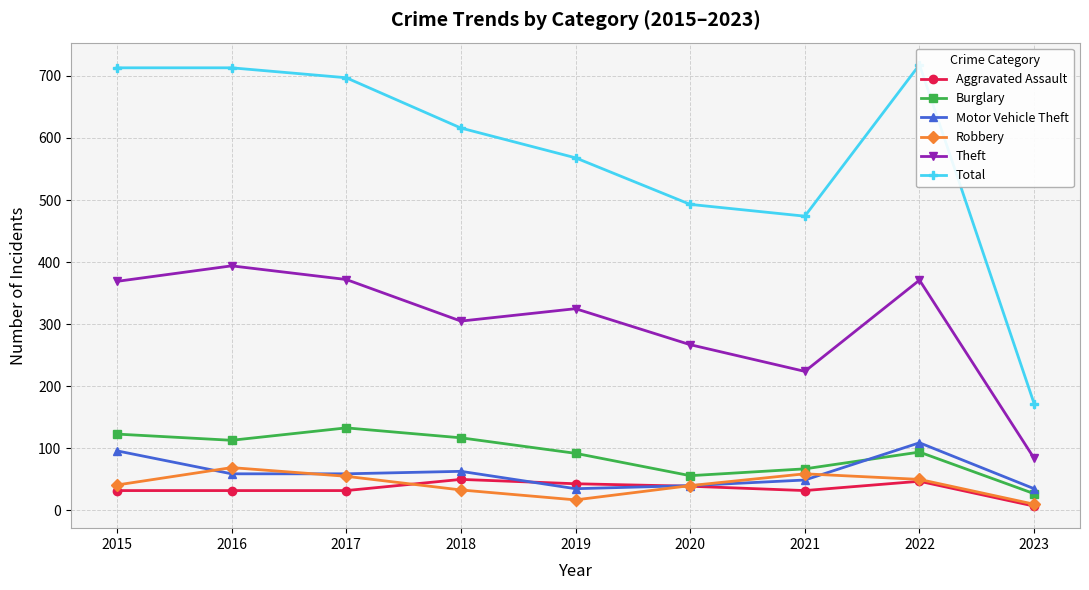

Where is the first local maximum for Robbery?

2016